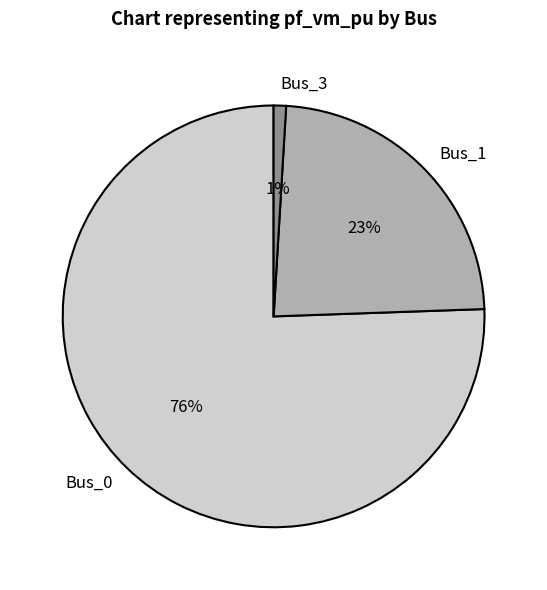

To the nearest percent, what is the combined percentage of Bus_1 and Bus_3?

24%